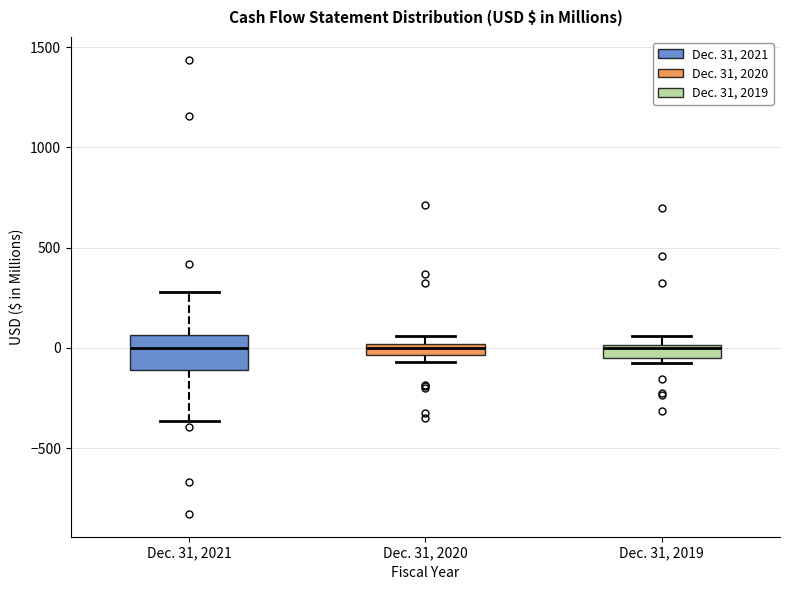

Where is the upper edge of the box for Dec. 31, 2020 on the y-axis? The values are not printed on the chart, so give them approximately, as read against the axis.

0